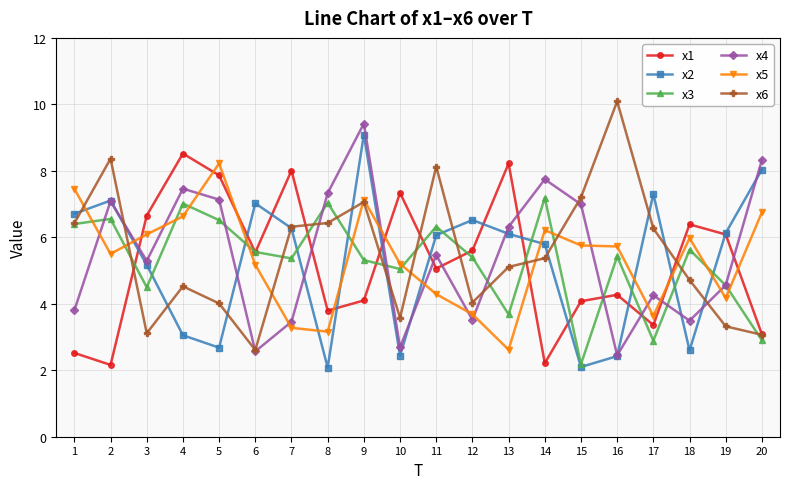

Does the chart display data point markers on the line(s)?

Yes